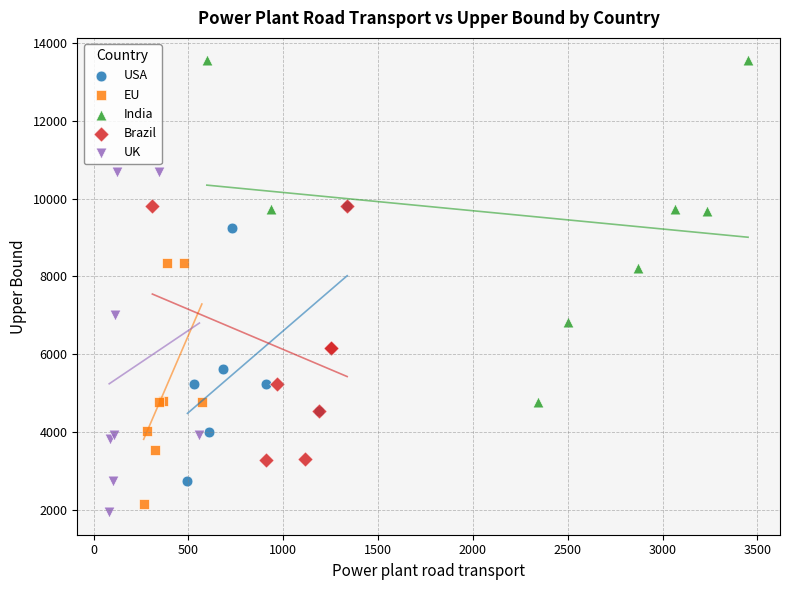

What are all the series names shown in the legend?

USA, EU, India, Brazil, UK